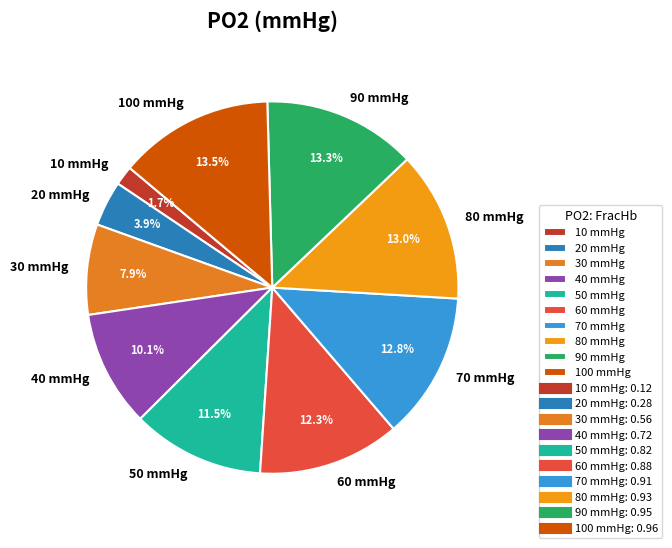

To the nearest percent, what is the difference between the largest and smallest slice percentages?

12%